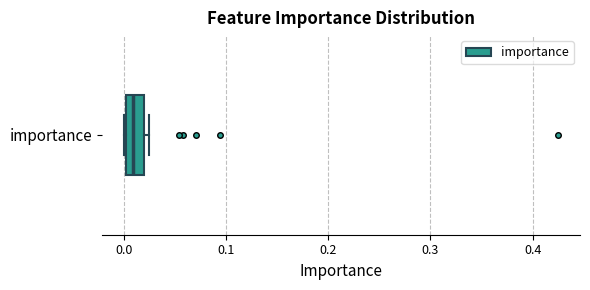

Read this box plot against the x-axis: the position of the median line, the range covered by the box, and the ends of both whiskers. The values are not printed on the chart, so give them approximately, as read against the axis.

median 0.01, box 0.00 to 0.02, whiskers 0.00 to 0.02 (just right of the box's right edge)